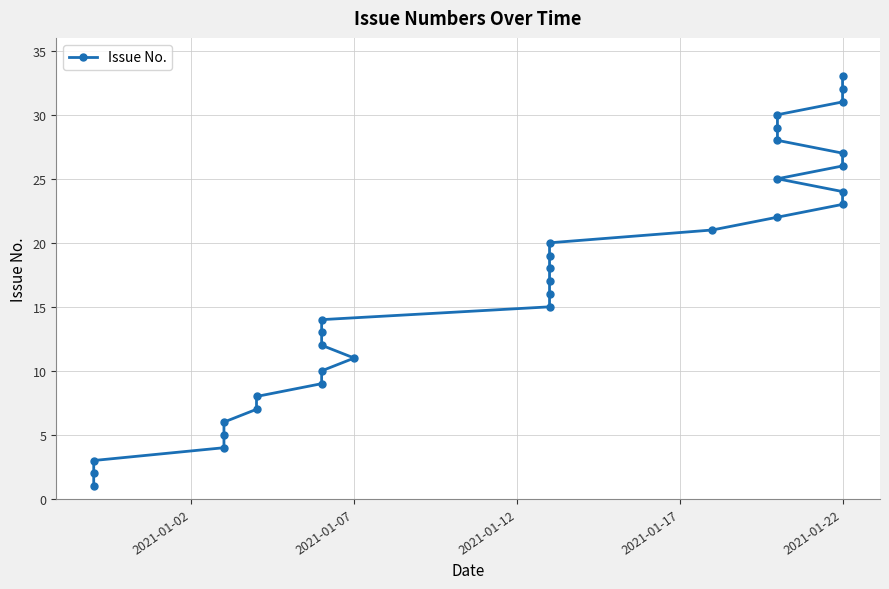

What is the value of the 17th point from the left?

17